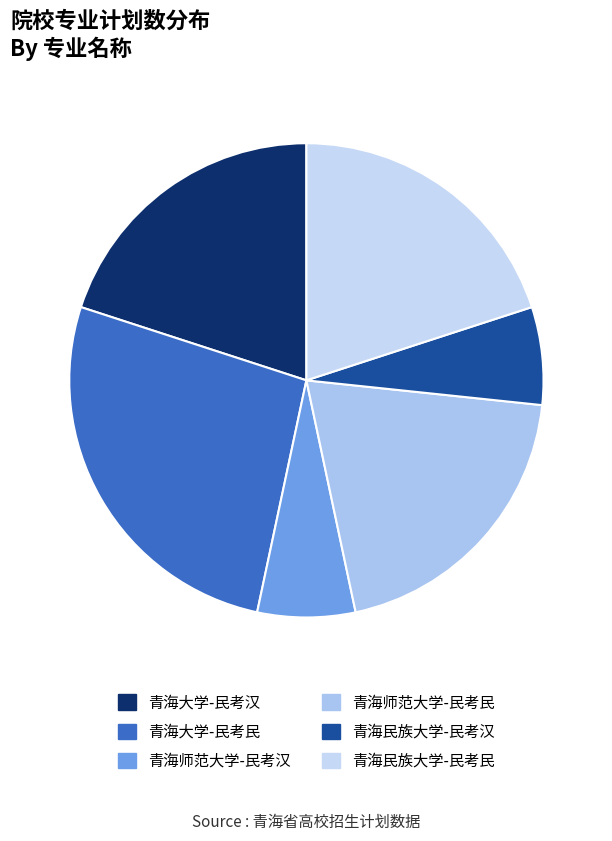

How many segments does this pie chart have?

6